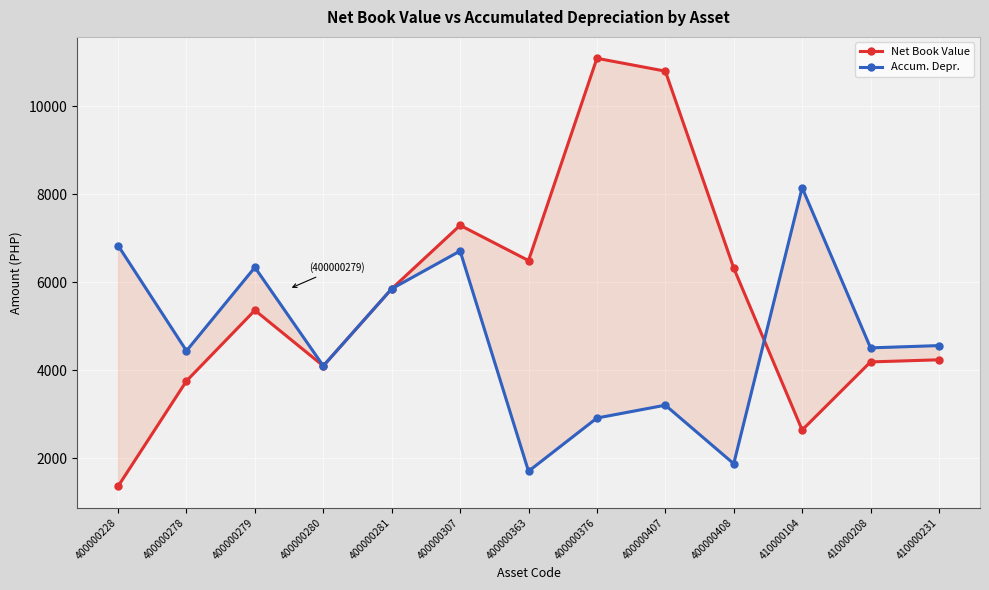

Rank the series by their maximum value, from lowest to highest.

Accum. Depr., Net Book Value